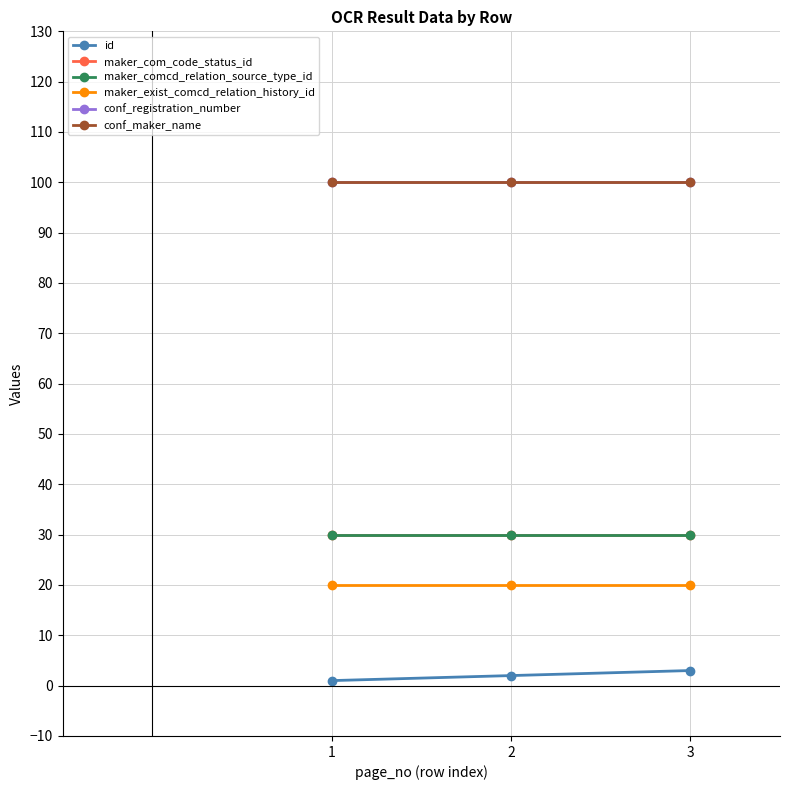

Does the chart have visible grid lines?

Yes